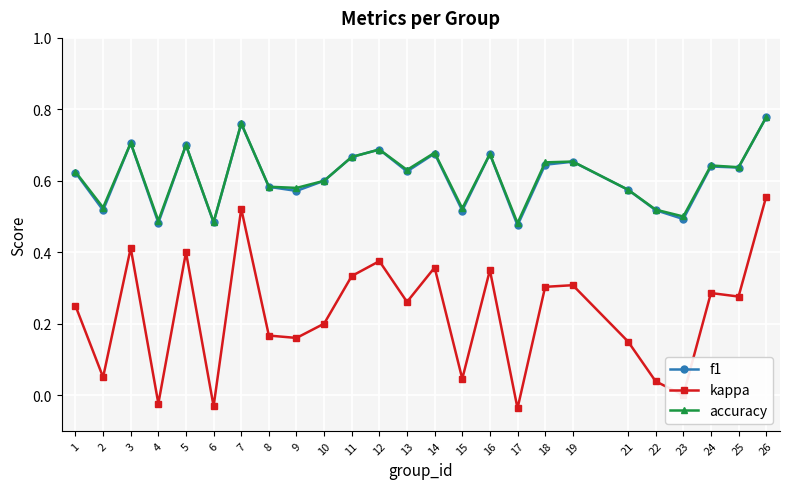

Which series has the widest spread of values?

kappa